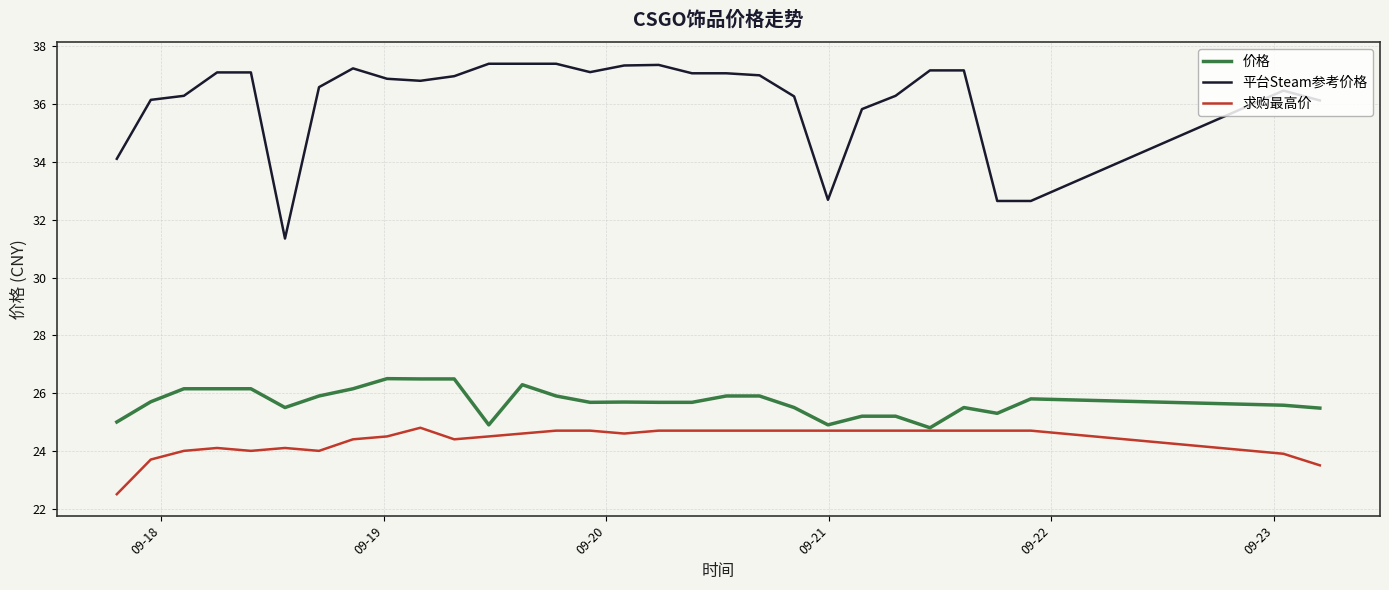

Which series has the widest spread of values?

平台Steam参考价格